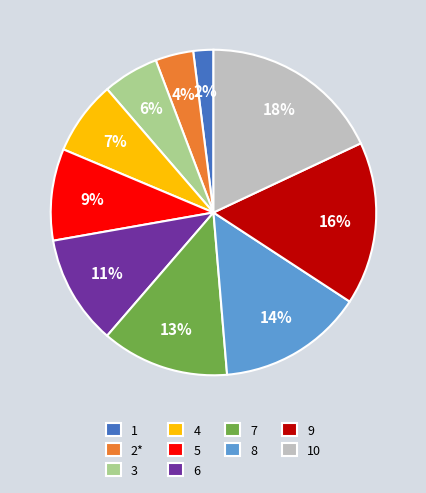

Which slice is the smallest?

1